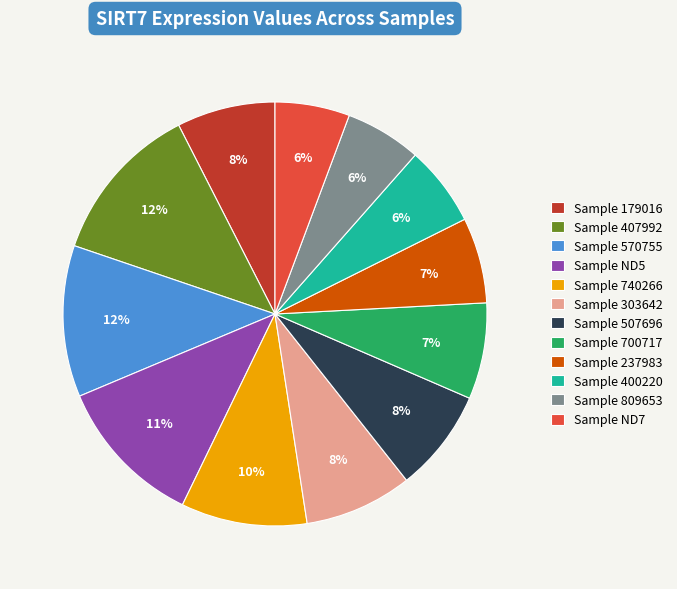

Combined, do Sample ND5 and Sample 407992 account for over 50%?

No